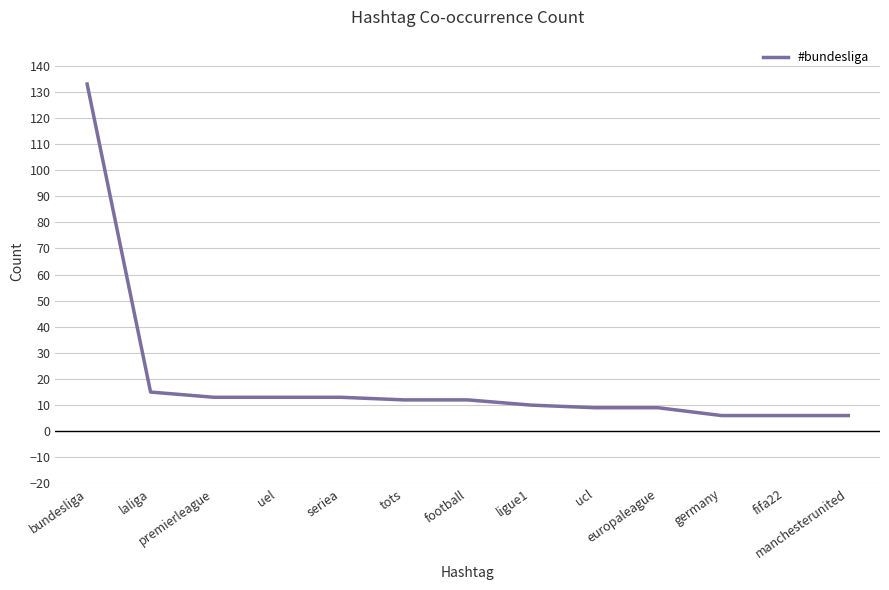

What is the difference between the maximum and minimum values?

127